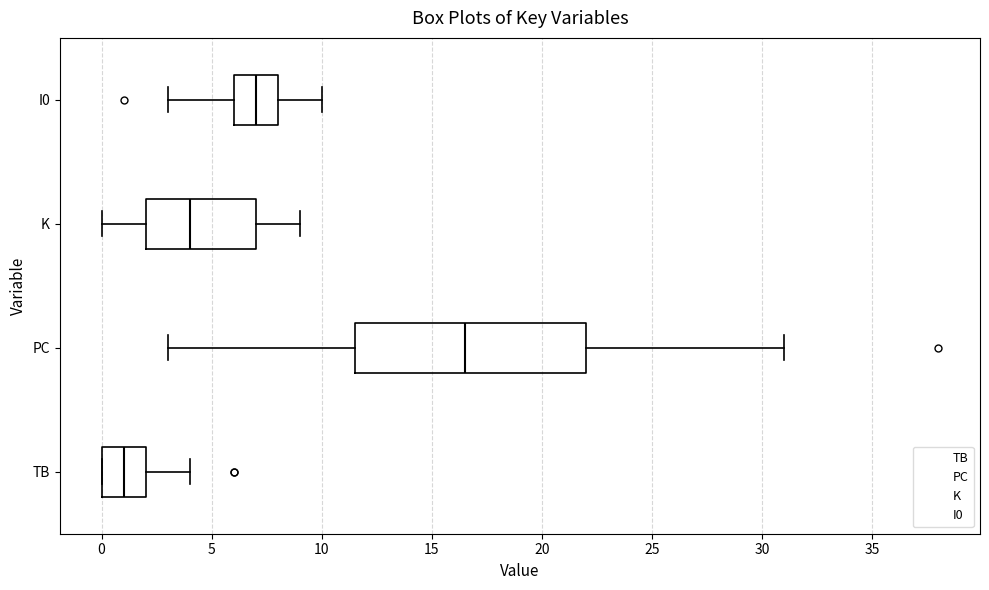

Which box is the widest, from its left edge to its right edge?

PC